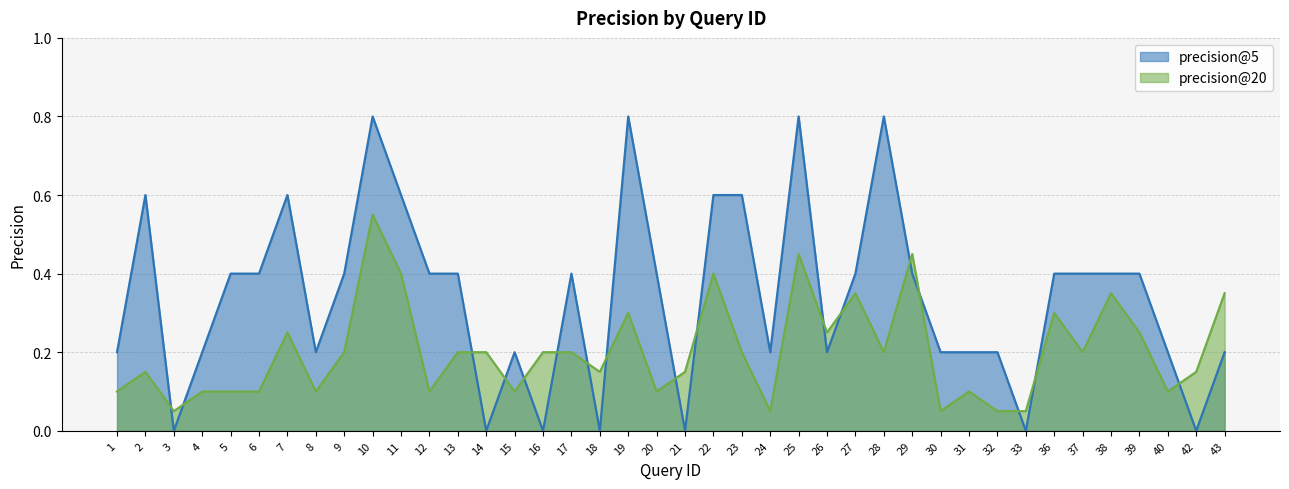

What is the total value across all series at 30?

0.2